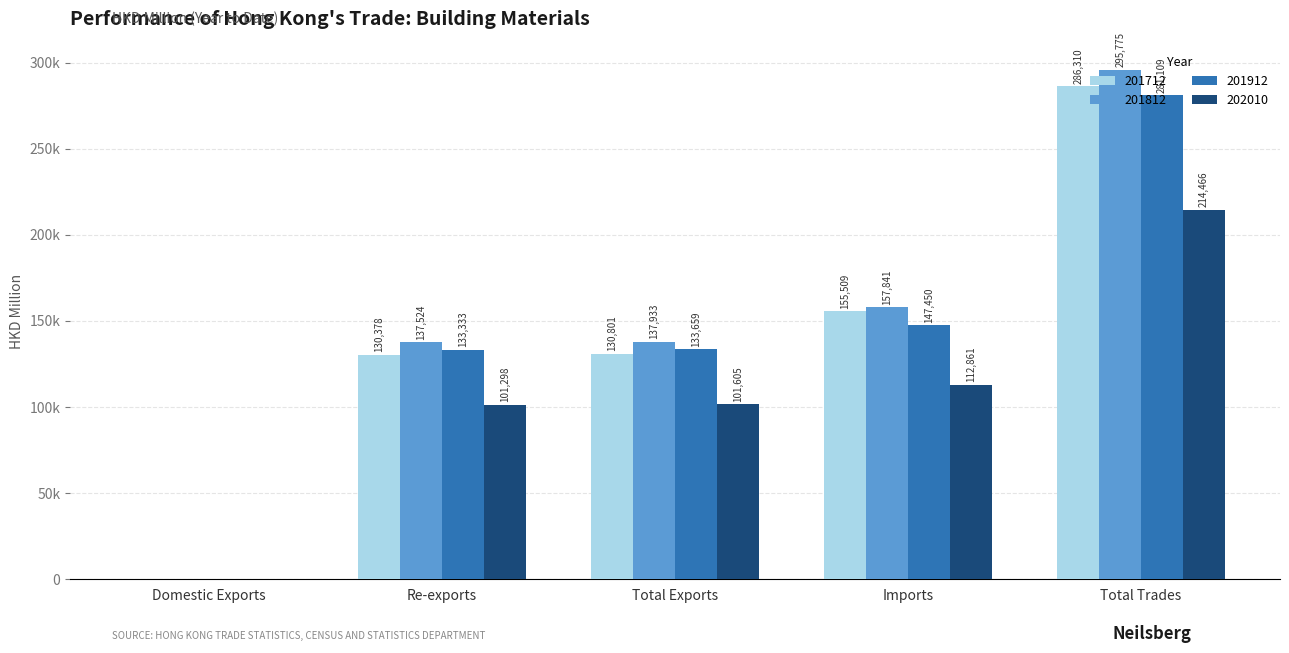

Which category has the highest value in the 201912 series?

Total Trades